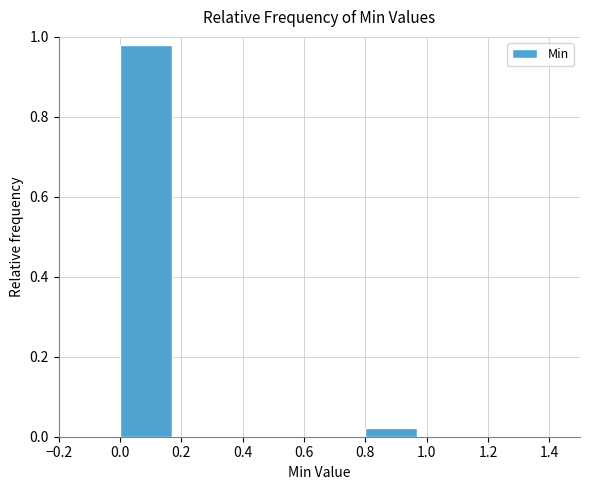

Reading left to right, transcribe this chart: for each bar, give the range it covers on the x-axis and its height. The values are not printed on the chart, so give them approximately, as read against the axis.

0.0 to 0.2: 0.98
0.2 to 0.4: 0
0.4 to 0.6: 0
0.6 to 0.8: 0
0.8 to 1.0: 0.02